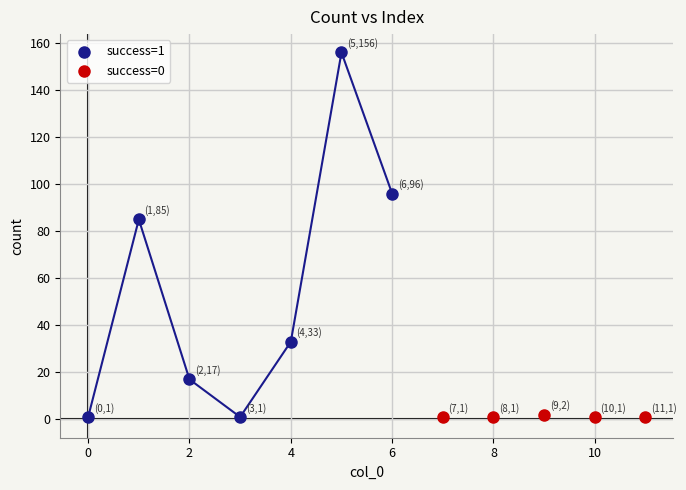

Which series reaches the maximum Y coordinate?

success=1